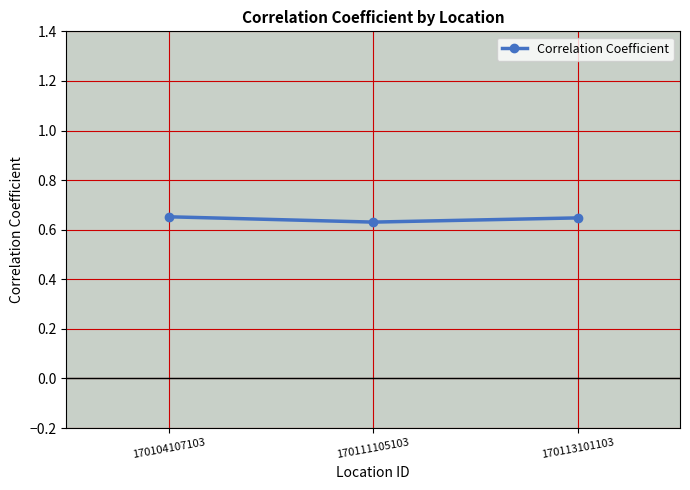

Where is the data nearest to the value 0?

170111105103